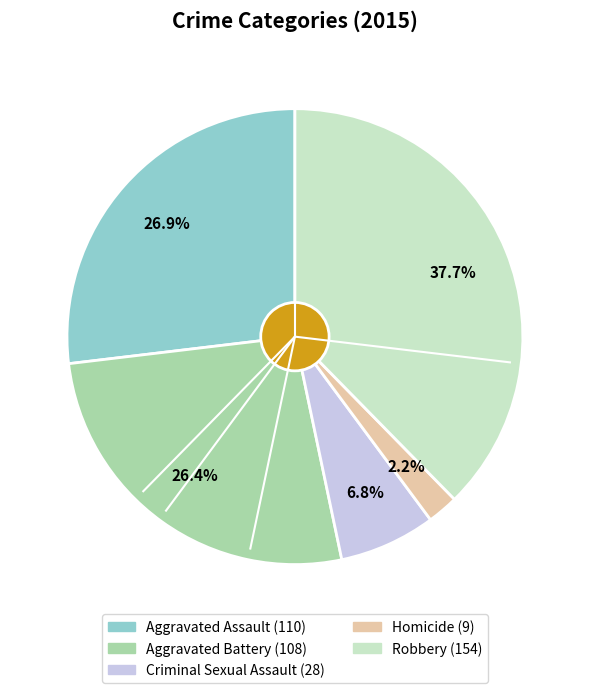

What percentage is the Criminal Sexual Assault slice, to the nearest percent?

7%